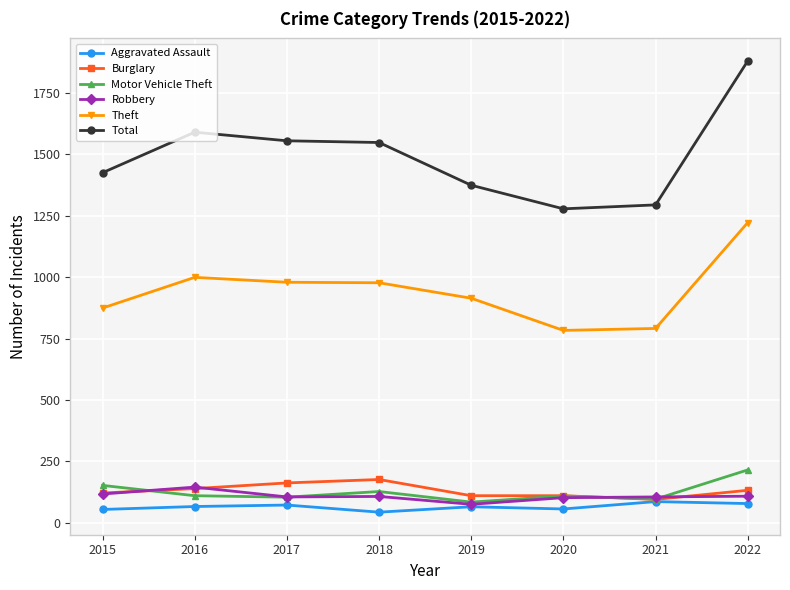

True or false: Theft and Total cross at least once.

False